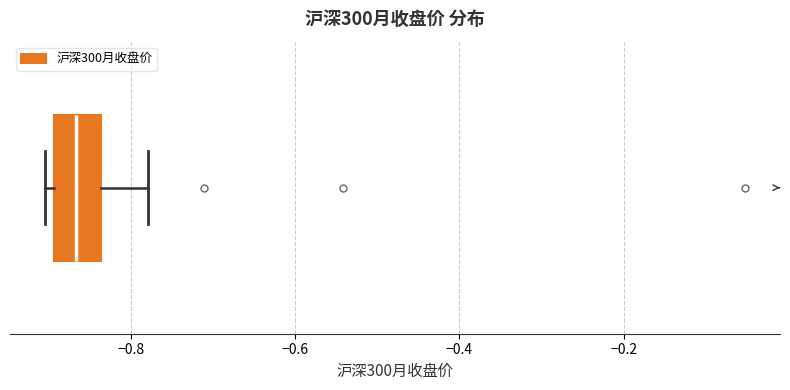

Read this box plot against the x-axis: the position of the median line, the range covered by the box, and the ends of both whiskers. The values are not printed on the chart, so give them approximately, as read against the axis.

median -0.86, box -0.90 to -0.84, whiskers -0.90 (just left of the box's left edge) to -0.78